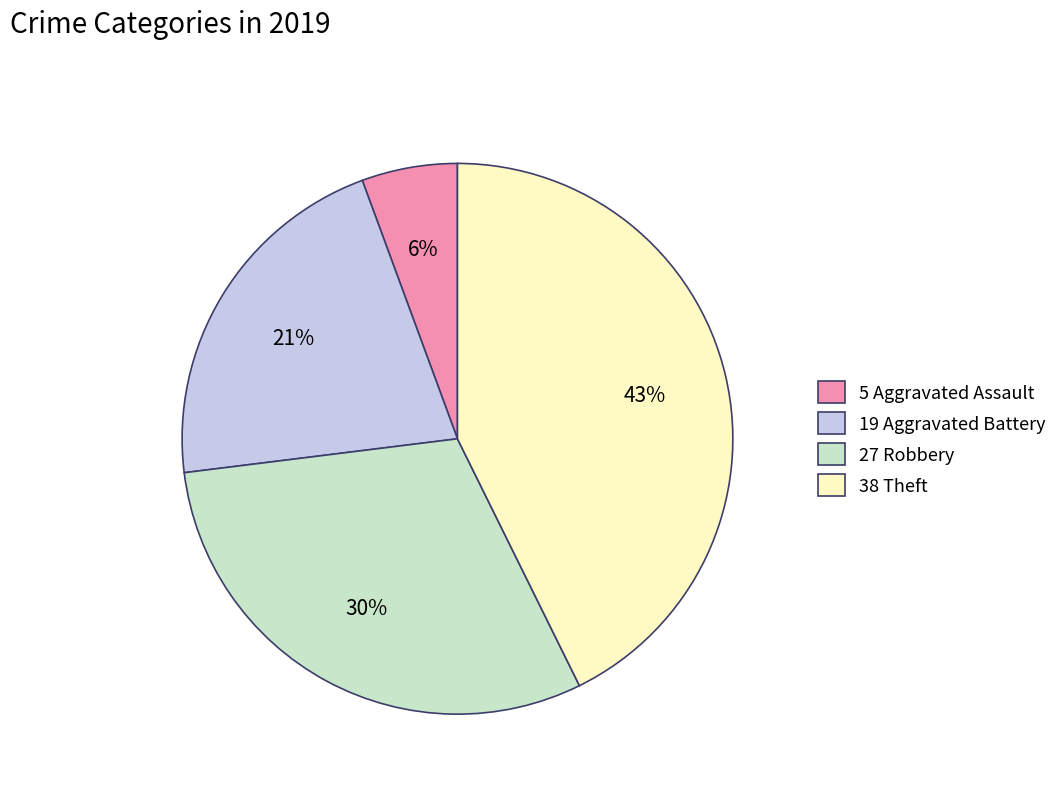

To the nearest percent, what is the average slice percentage?

25%